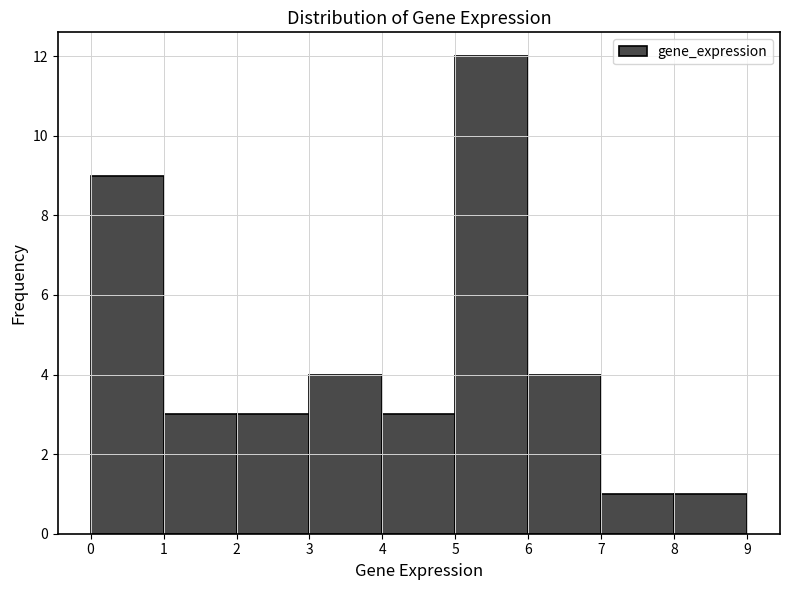

Over which range of the x-axis is the bar tallest?

5 to 6